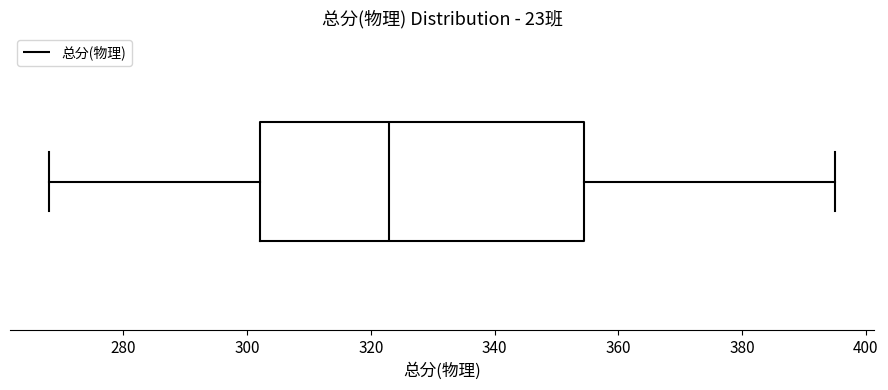

Read this box plot against the x-axis: the position of the median line, the range covered by the box, and the ends of both whiskers. The values are not printed on the chart, so give them approximately, as read against the axis.

median 324, box 302 to 354, whiskers 268 to 396